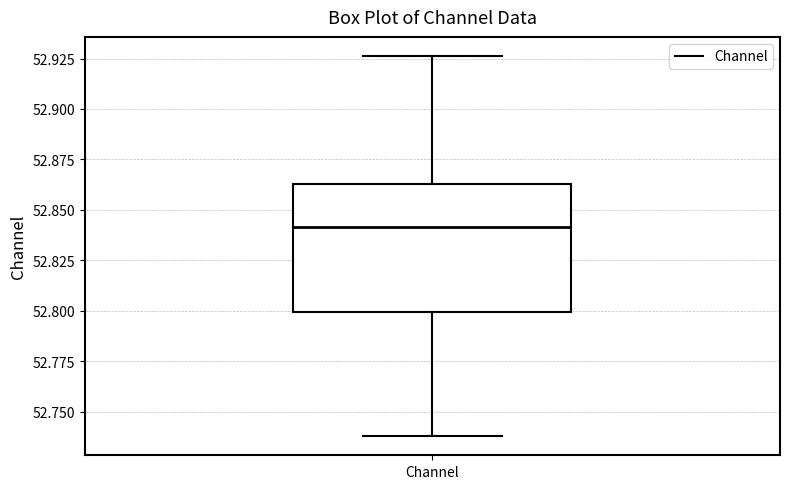

Transcribe this box plot: give where the median line is, the range the box spans, and where the two whiskers end, as read against the y-axis. The values are not printed on the chart, so give them approximately, as read against the axis.

median 52.840, box 52.800 to 52.865, whiskers 52.740 to 52.925